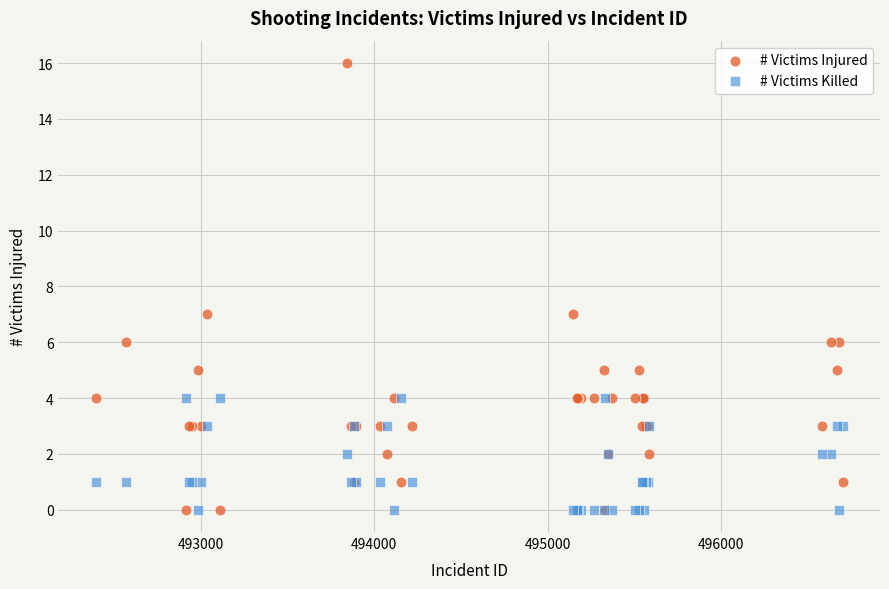

Which series contains the highest Y value?

# Victims Injured